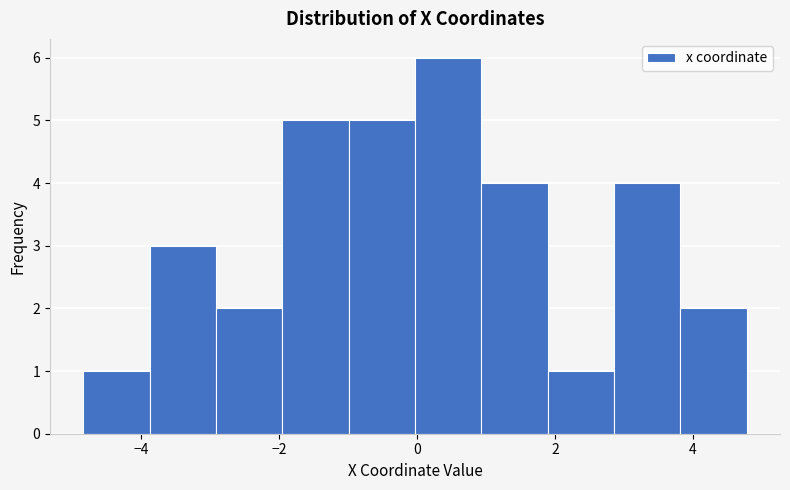

Which range on the x-axis has the tallest bar?

0.0 to 1.0